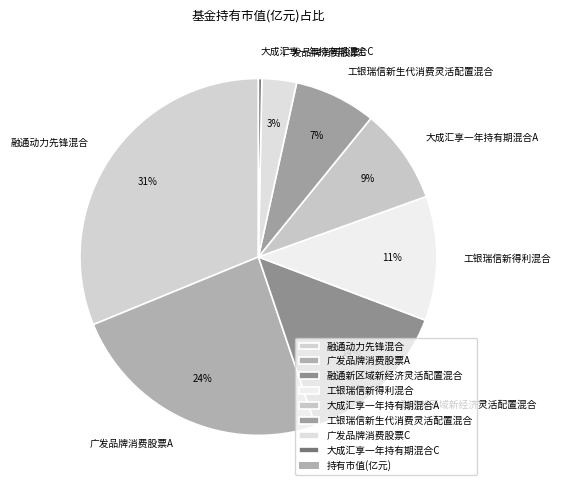

Rank the categories by value from highest to lowest.

融通动力先锋混合, 广发品牌消费股票A, 融通新区域新经济灵活配置混合, 工银瑞信新得利混合, 大成汇享一年持有期混合A, 工银瑞信新生代消费灵活配置混合, 广发品牌消费股票C, 大成汇享一年持有期混合C